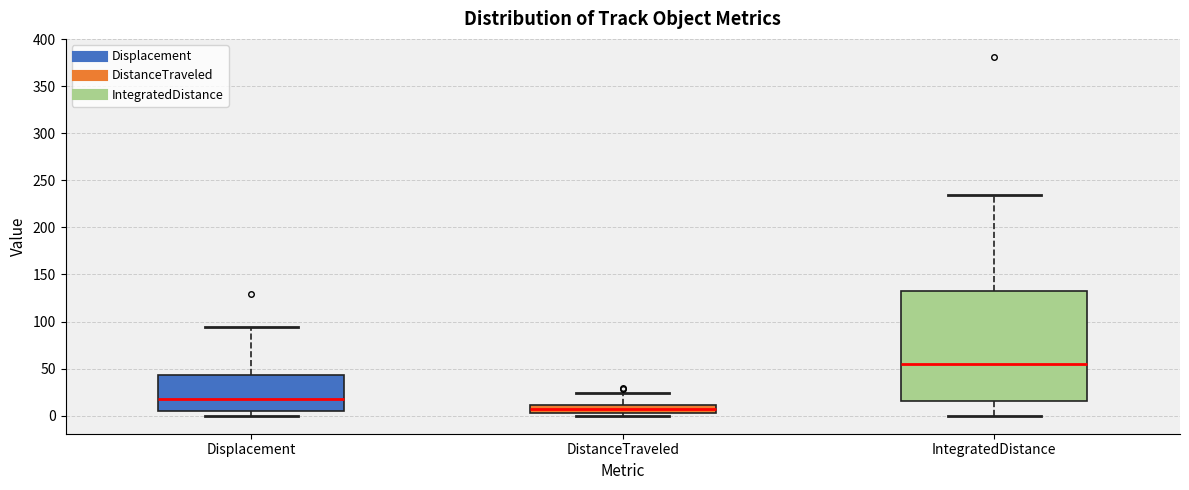

Which box's median line is the lowest?

DistanceTraveled